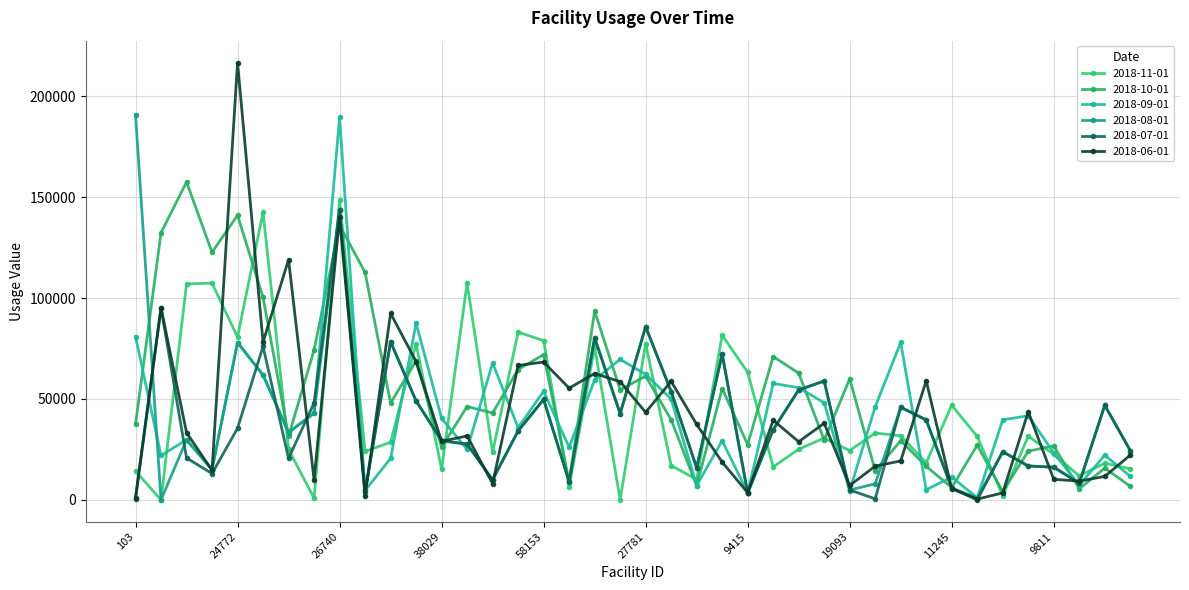

How many distinct data groups are displayed?

6